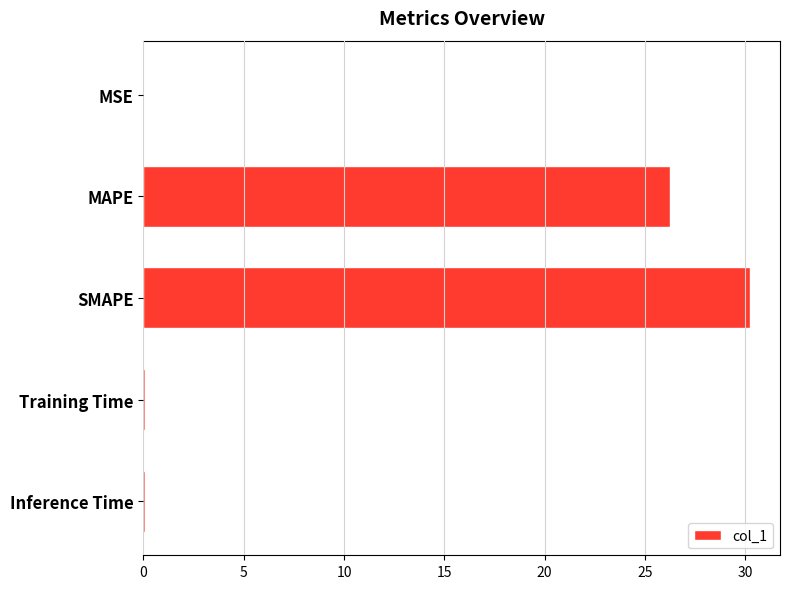

Which label corresponds to the largest value in the chart?

SMAPE